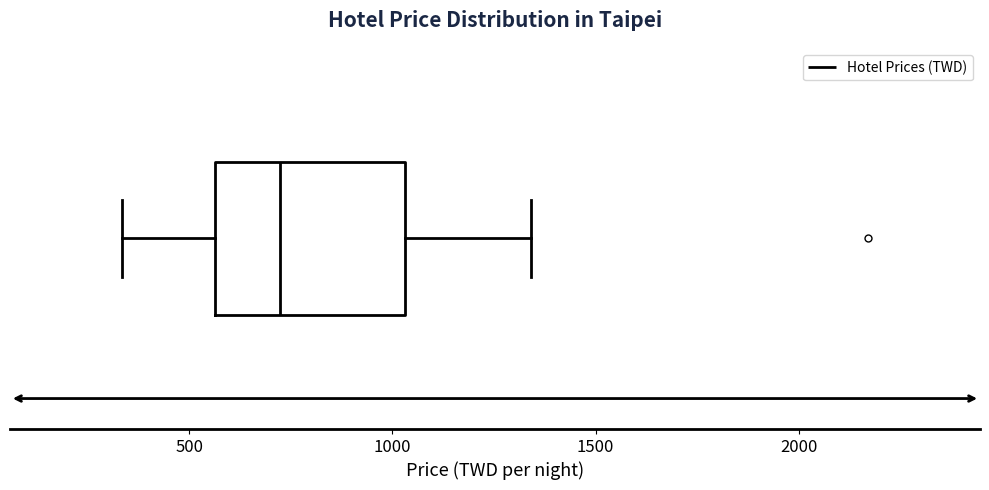

Transcribe this box plot: give where the median line is, the range the box spans, and where the two whiskers end, as read against the x-axis. The values are not printed on the chart, so give them approximately, as read against the axis.

median 700, box 550 to 1050, whiskers 350 to 1350